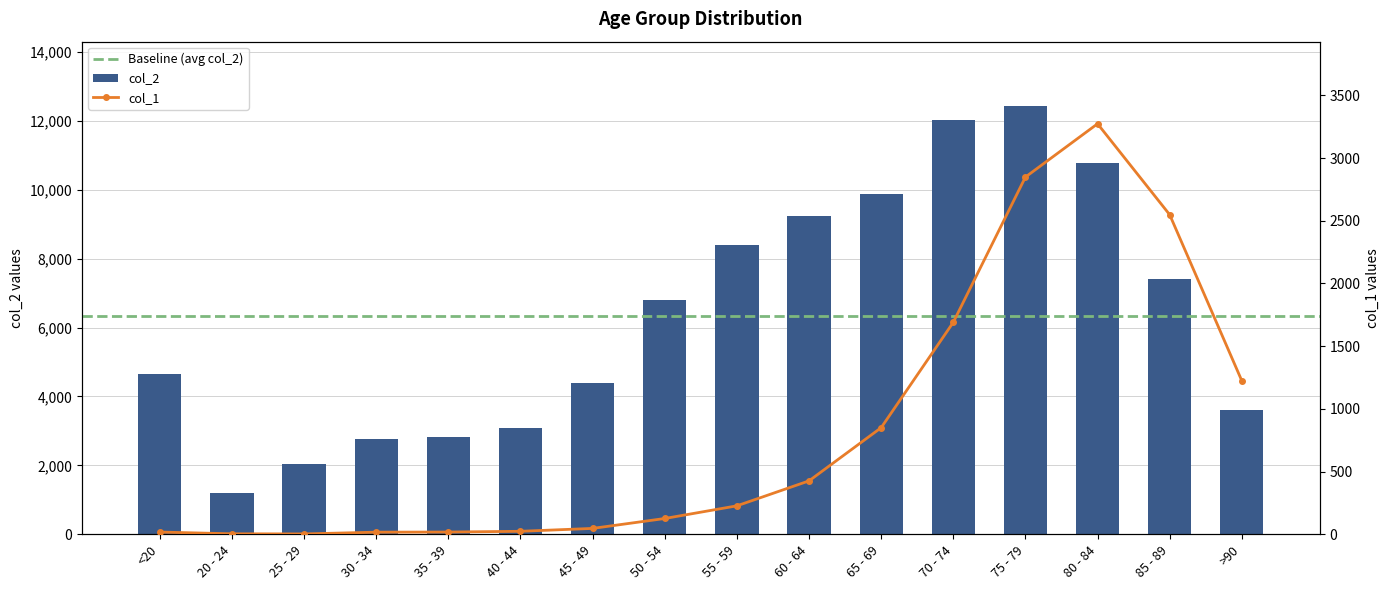

Is the value of col_2 at 25 - 29 greater than the value of col_1 at 40 - 44?

Yes